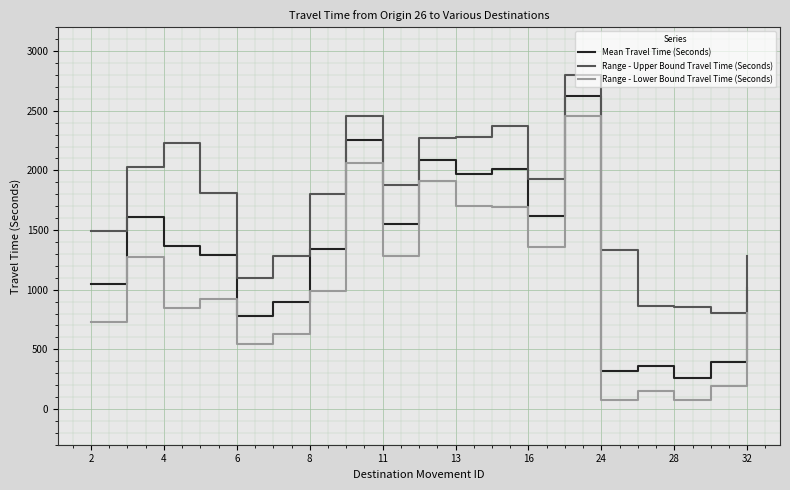

At how many categories does at least one series exceed 676?

19